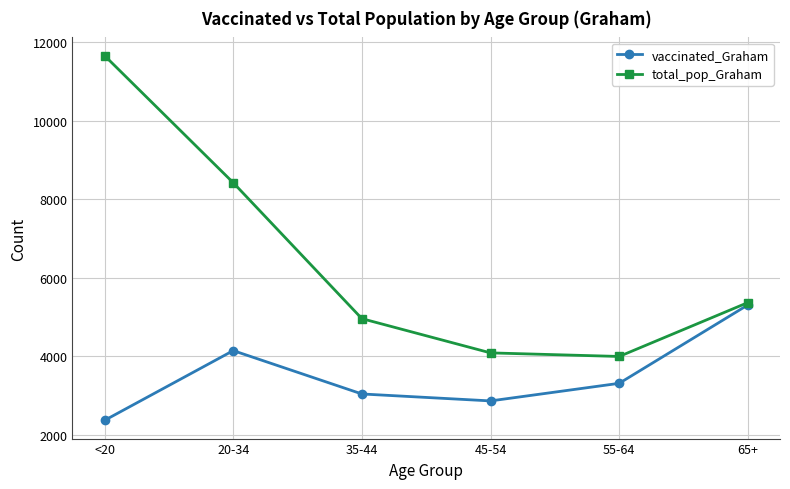

Which series has the largest range (max minus min)?

total_pop_Graham